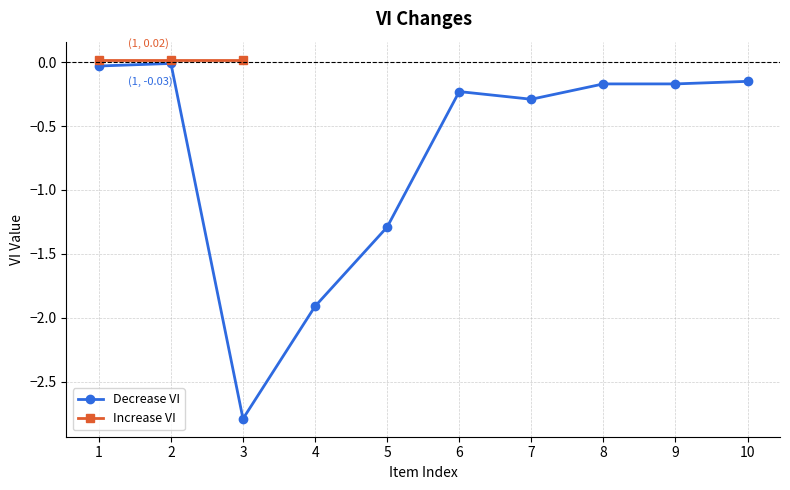

Which has a higher value, 1 or 2?

2